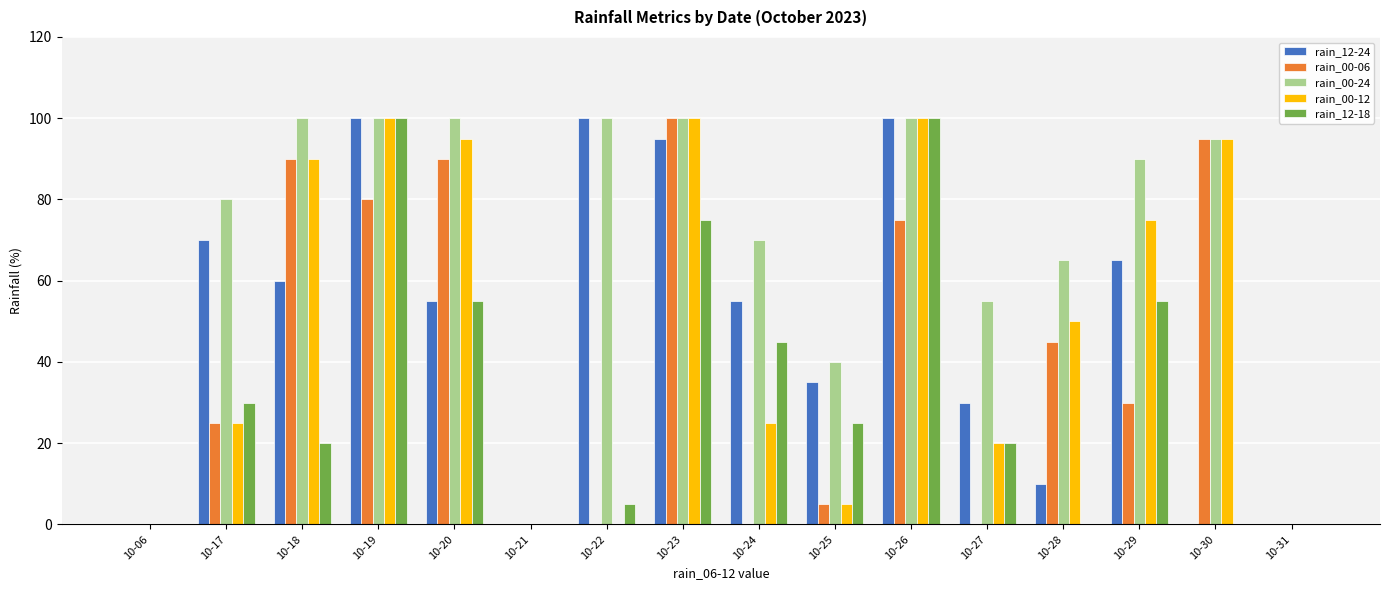

What is the spread (max minus min) of values at 10-22?

100